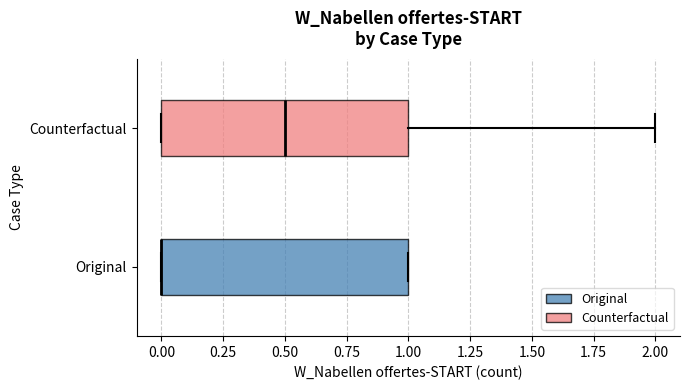

Reading bottom to top, transcribe this box plot: for each box, give where its median line is, the range the box spans, and where its two whiskers end, as read against the x-axis. The values are not printed on the chart, so give them approximately, as read against the axis.

Original: median 0.0 (drawn on the box's left edge), box 0.0 to 1.0, whiskers 0.0 to 1.0
Counterfactual: median 0.5, box 0.0 to 1.0, whiskers 0.0 to 2.0